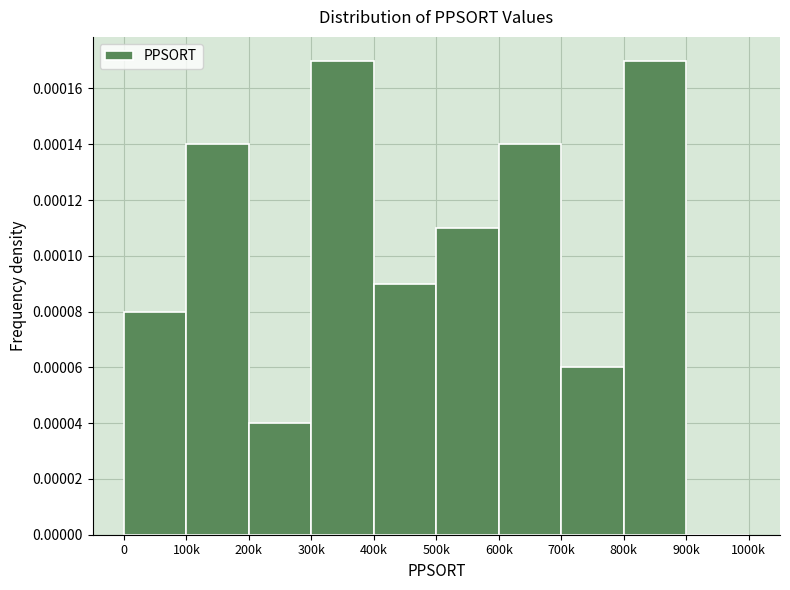

Between 500k and 700k, which is larger?

500k